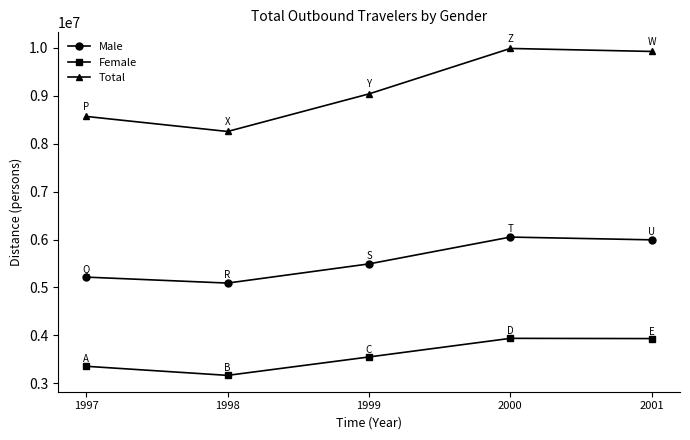

What is the difference between the maximum and minimum values in the Male series?

960375